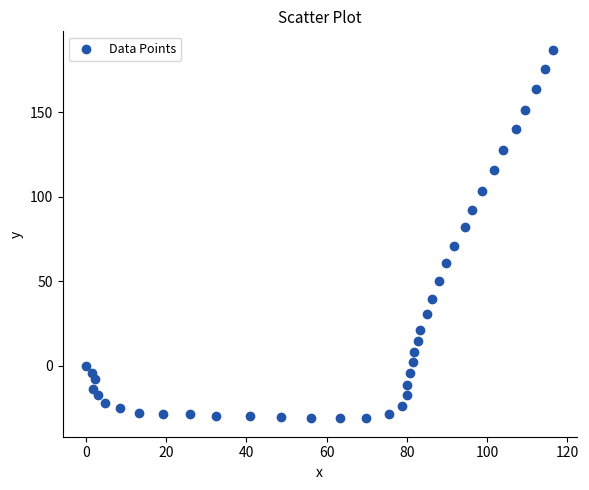

What is the range of X values (max minus min)?

116.5